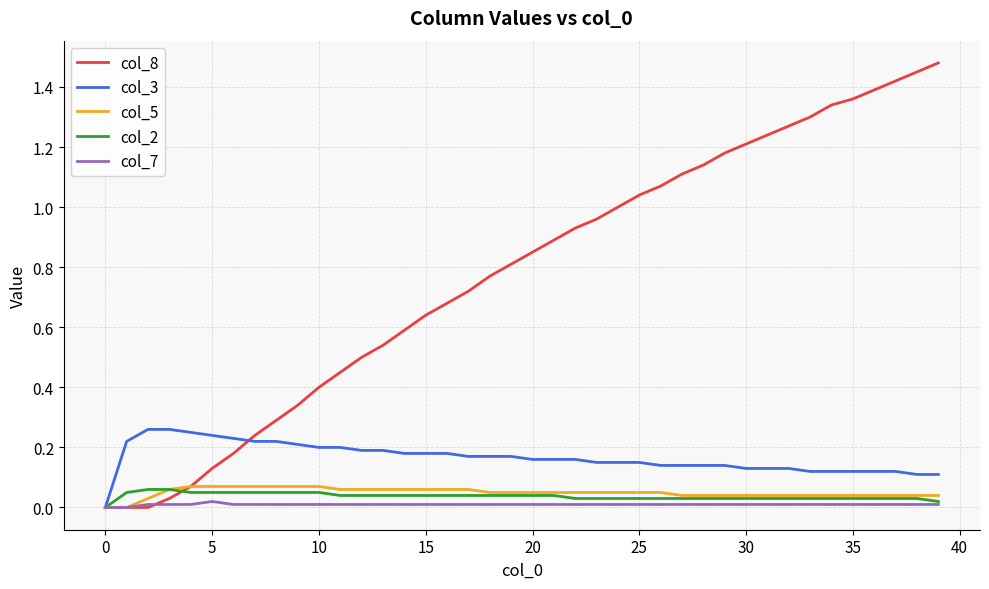

Does the chart have visible grid lines?

Yes